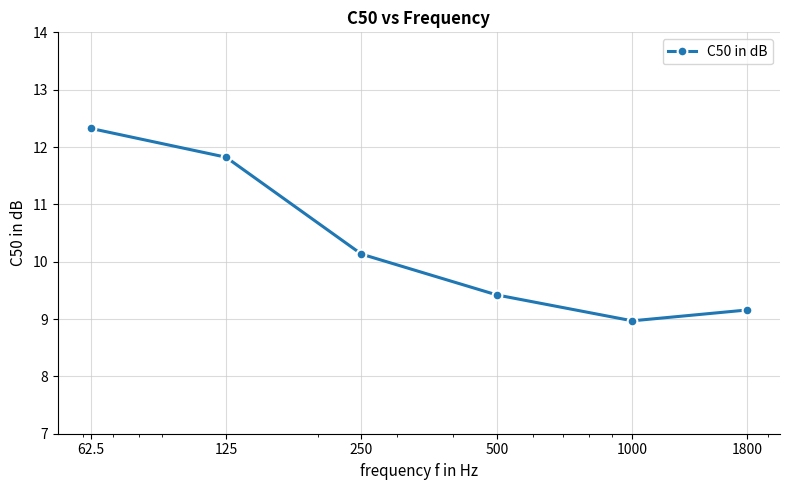

How many interior local valleys (lower than both neighbors) does the data have?

1